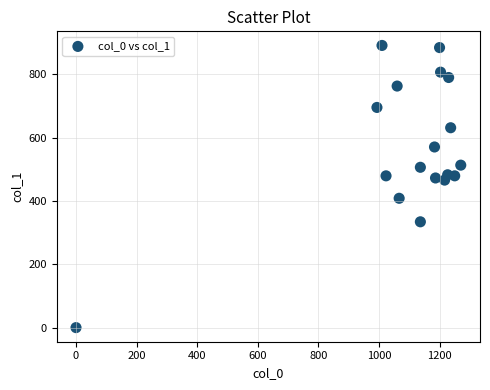

What is the range of Y values (max minus min)?

891.0